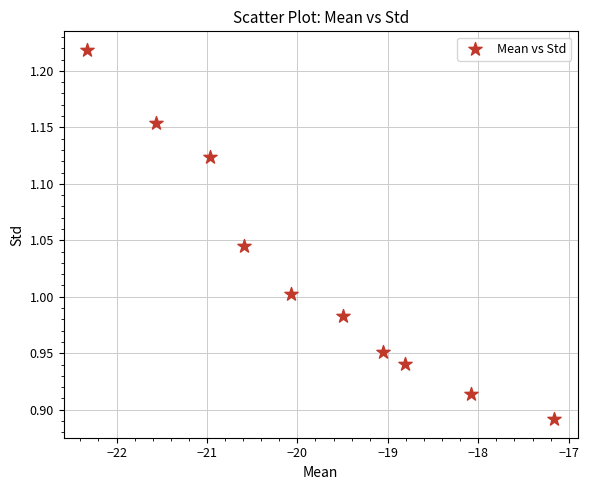

What is the average X value?

-19.8